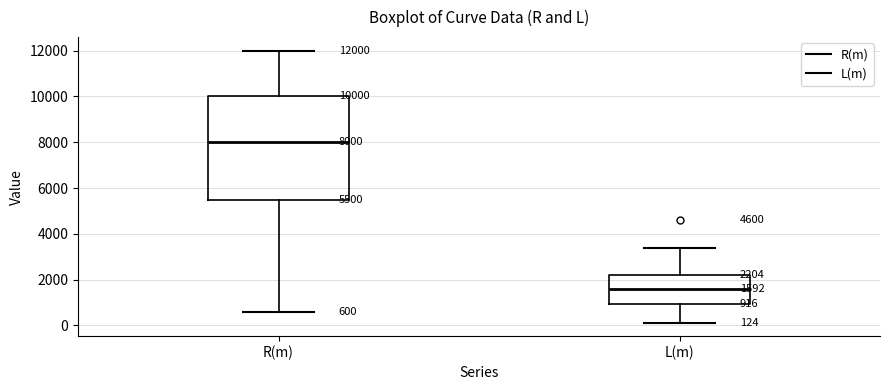

Which box has the highest median line?

R(m)